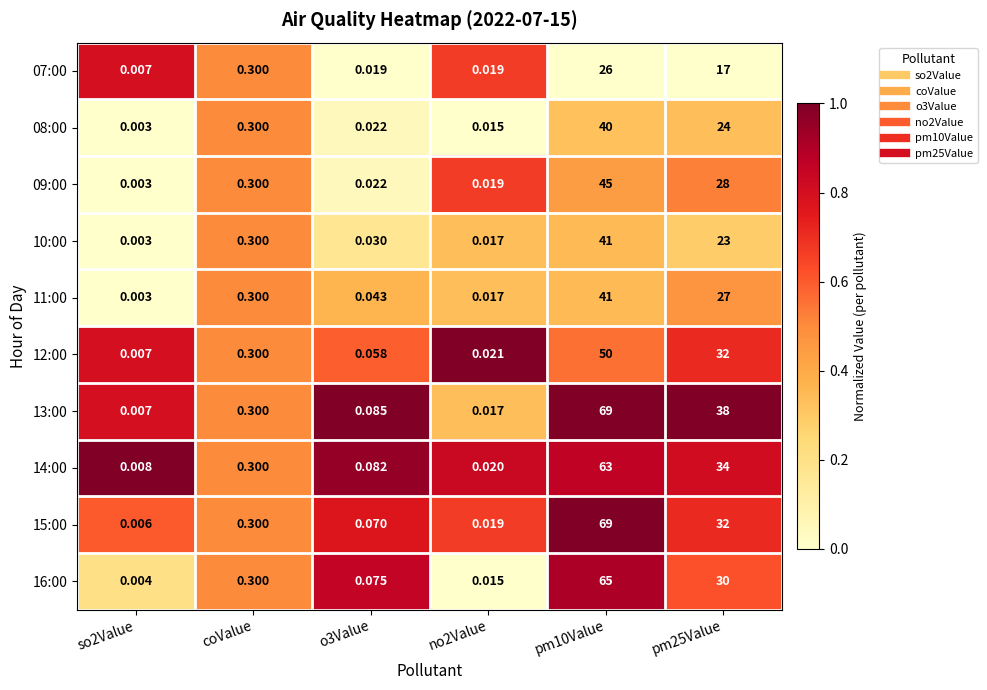

What is the greatest value displayed?

69.0